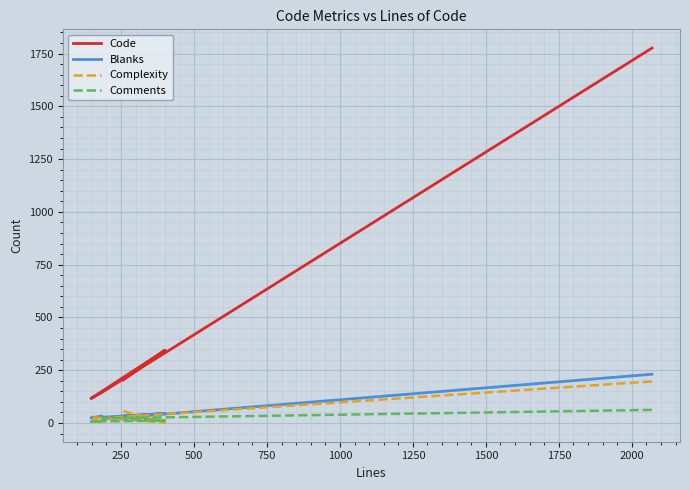

Which series has the largest total across all categories?

Code